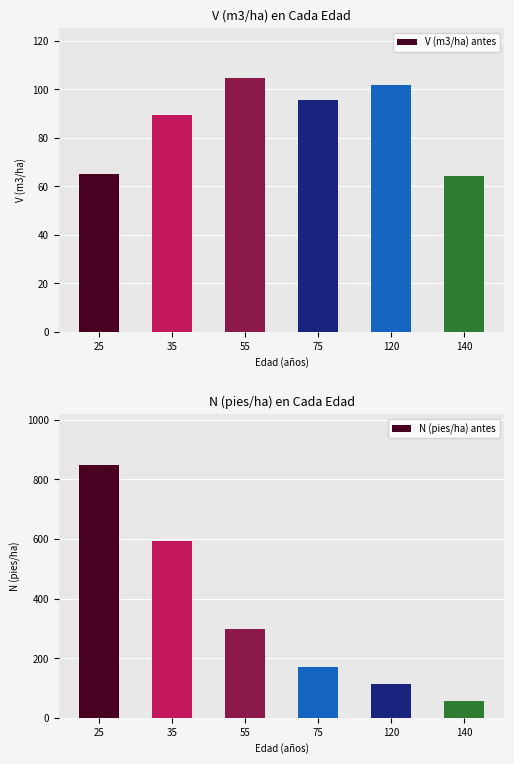

What is the spread (max minus min) of values at 55?

192.6